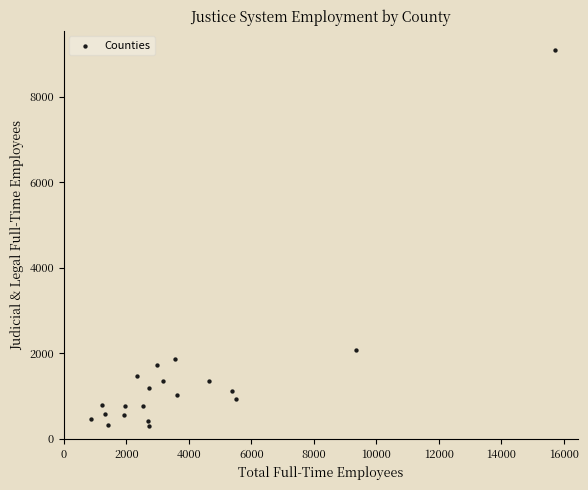

What is the range of Y values (max minus min)?

8798